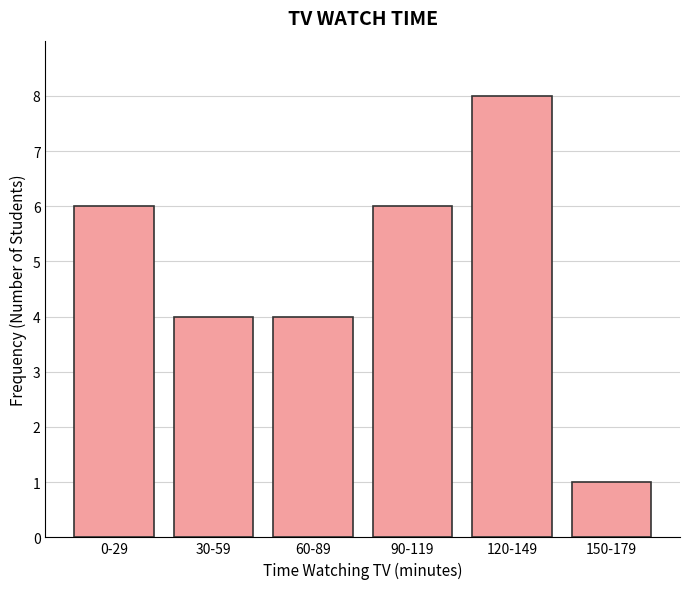

Reading right to left, what are all the values shown in this chart?

1	8	6	4	4	6